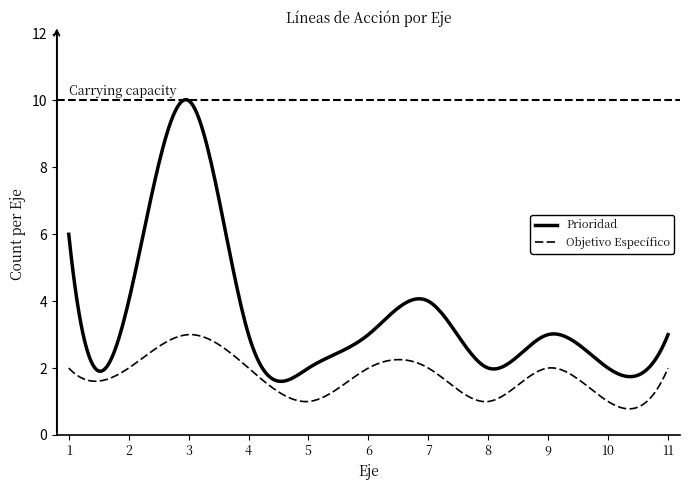

List the series in order of their overall mean, lowest first.

Objetivo Específico, Prioridad